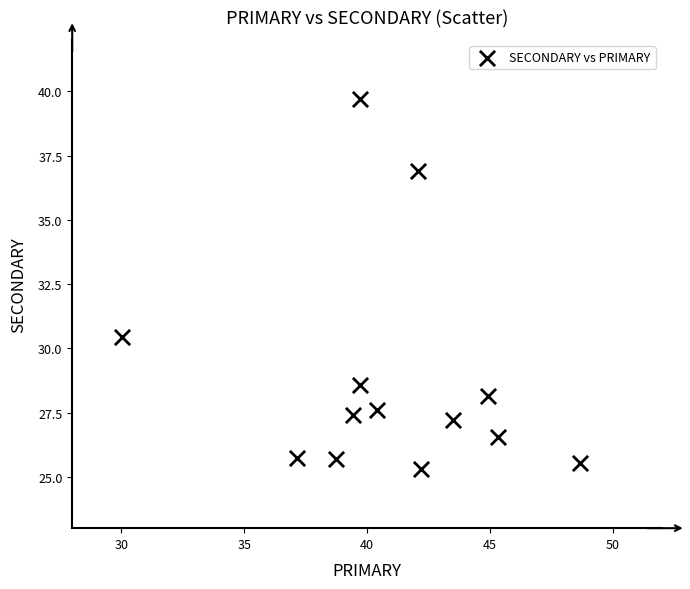

What is the range of X values (max minus min)?

18.6